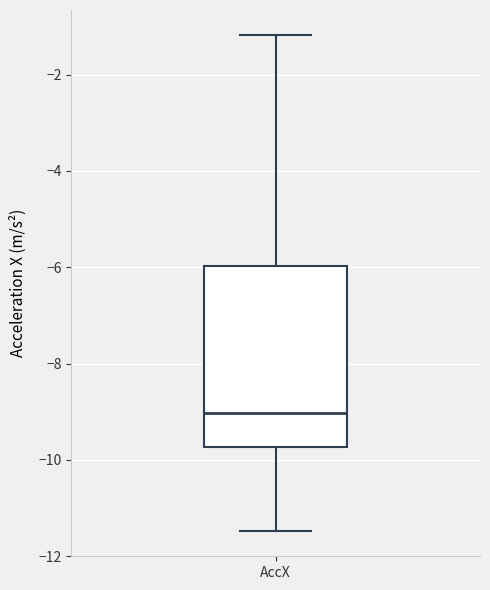

Transcribe this box plot: give where the median line is, the range the box spans, and where the two whiskers end, as read against the y-axis. The values are not printed on the chart, so give them approximately, as read against the axis.

median -9.0, box -9.8 to -6.0, whiskers -11.4 to -1.2